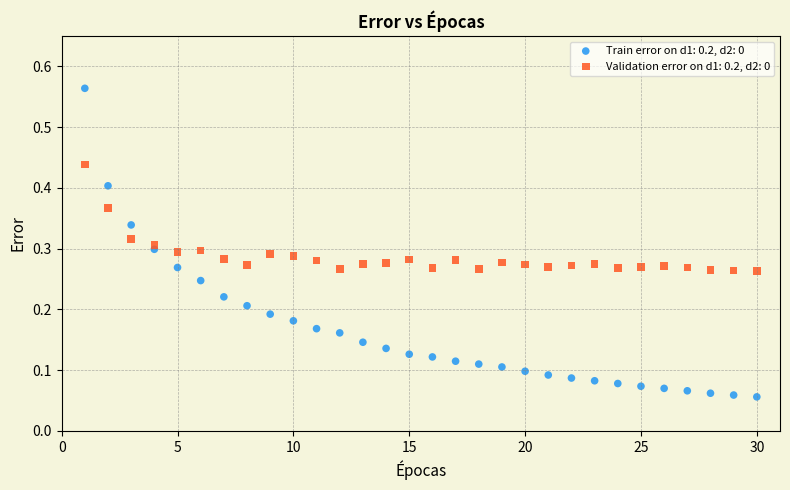

Which series reaches the maximum Y coordinate?

Train error on d1: 0.2, d2: 0